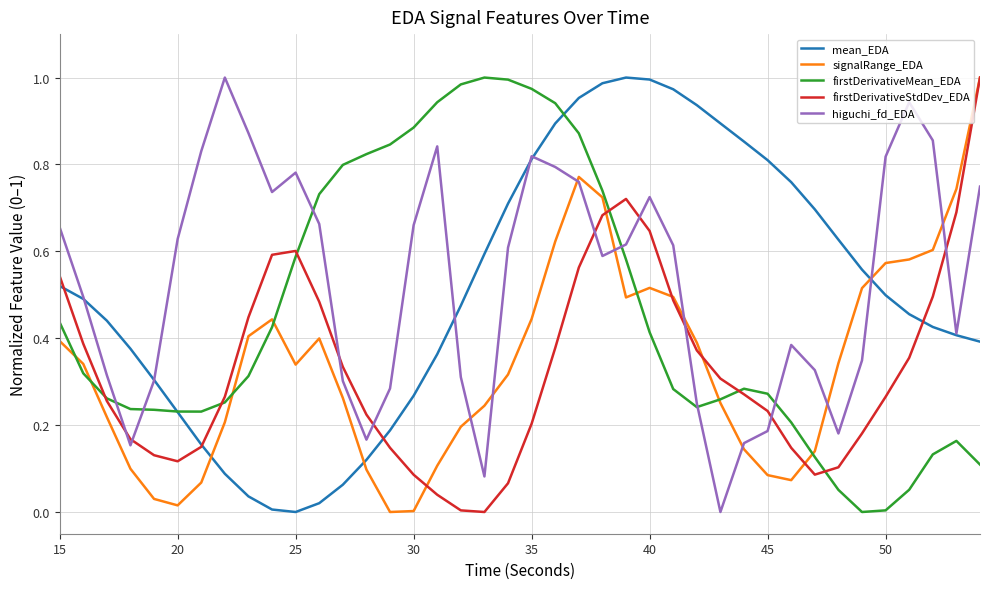

What are all the series names shown in the legend?

mean_EDA, signalRange_EDA, firstDerivativeMean_EDA, firstDerivativeStdDev_EDA, higuchi_fd_EDA